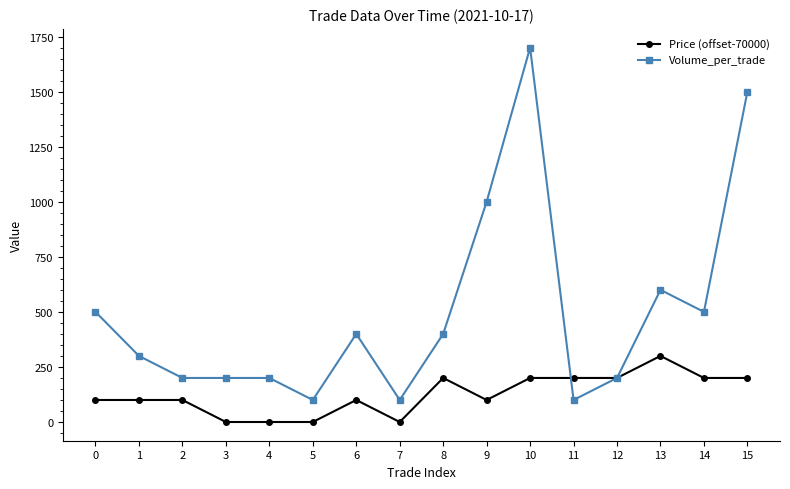

What is the difference between the highest and lowest values at 10?

1500